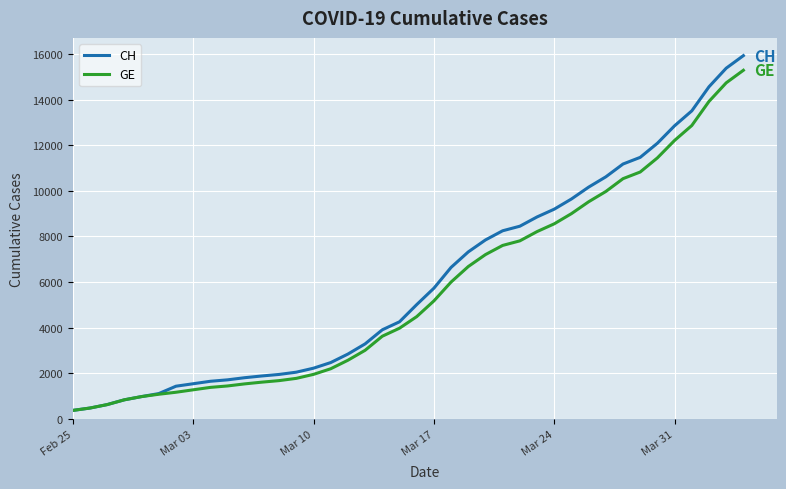

Which series has the largest range (max minus min)?

CH